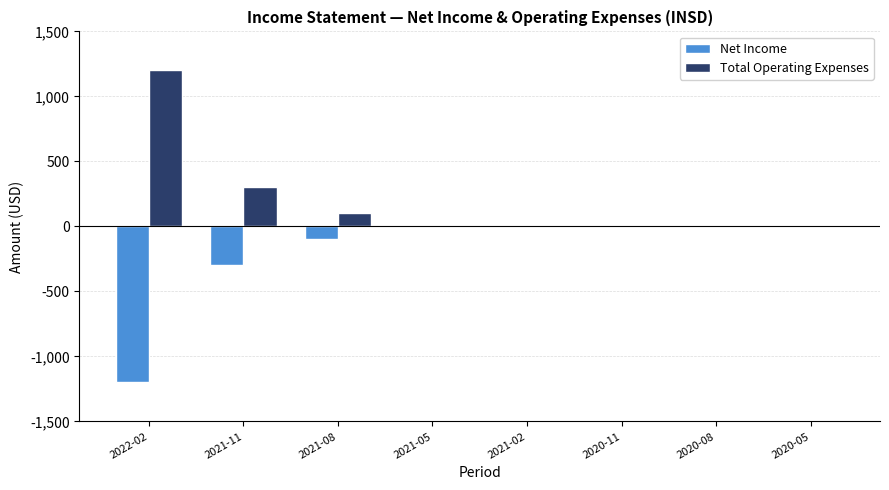

What is the maximum value for Total Operating Expenses?

1200